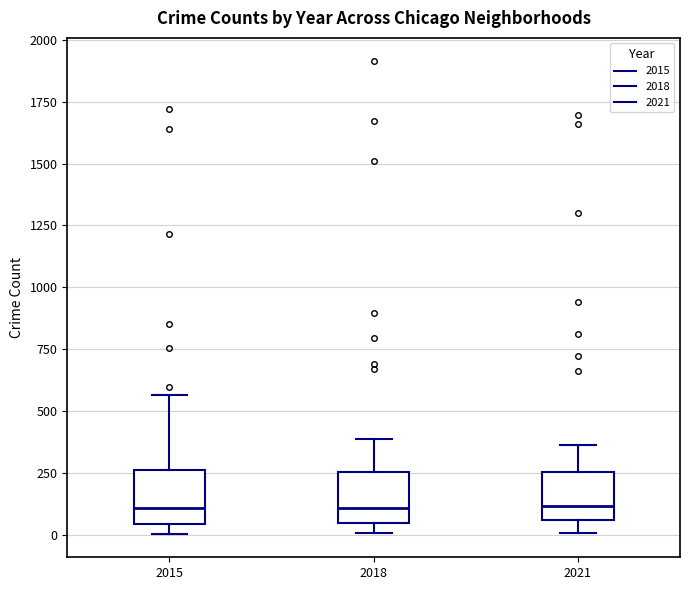

Reading left to right, read every box against the y-axis: the position of its median line, the range the box covers, and the ends of its whiskers. The values are not printed on the chart, so give them approximately, as read against the axis.

2015: median 100, box 50 to 250, whiskers 0 to 550
2018: median 100, box 50 to 250, whiskers 0 to 400
2021: median 100, box 50 to 250, whiskers 0 to 350